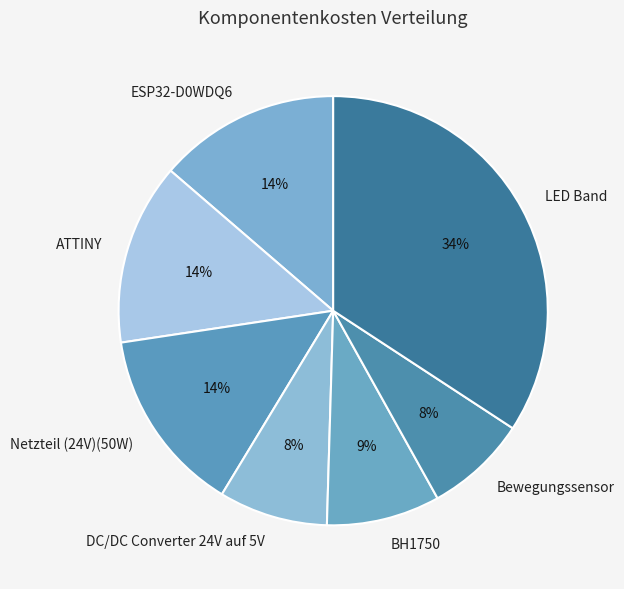

How many segments does this pie chart have?

7